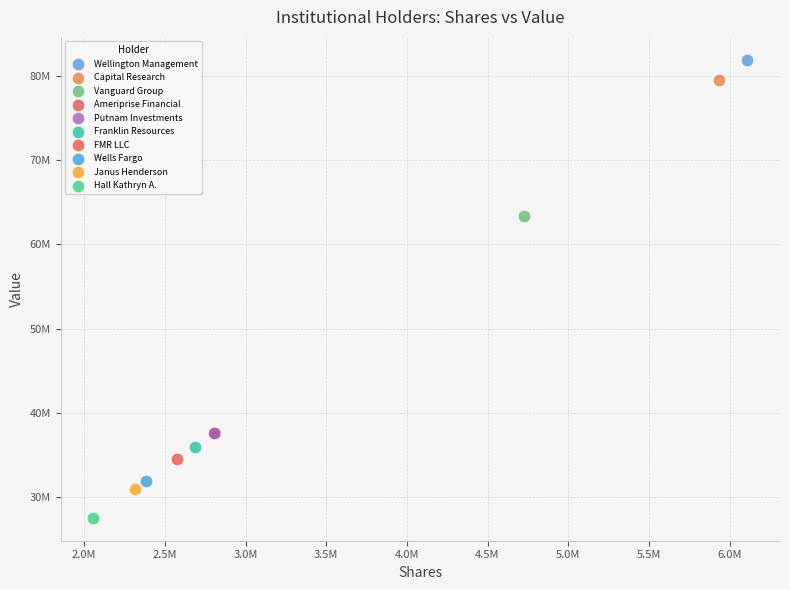

What are all the series names shown in the legend?

Wellington Management, Capital Research, Vanguard Group, Ameriprise Financial, Putnam Investments, Franklin Resources, FMR LLC, Wells Fargo, Janus Henderson, Hall Kathryn A.